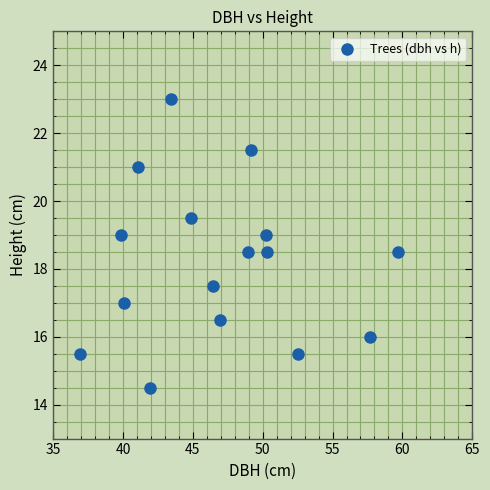

What is the range of X values (max minus min)?

22.8